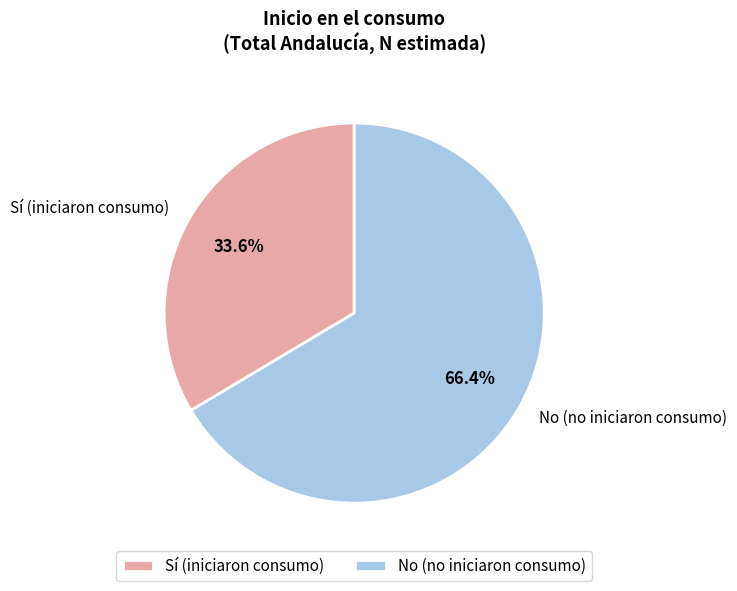

How much of the chart is everything except Sí (iniciaron consumo)?

66.4%